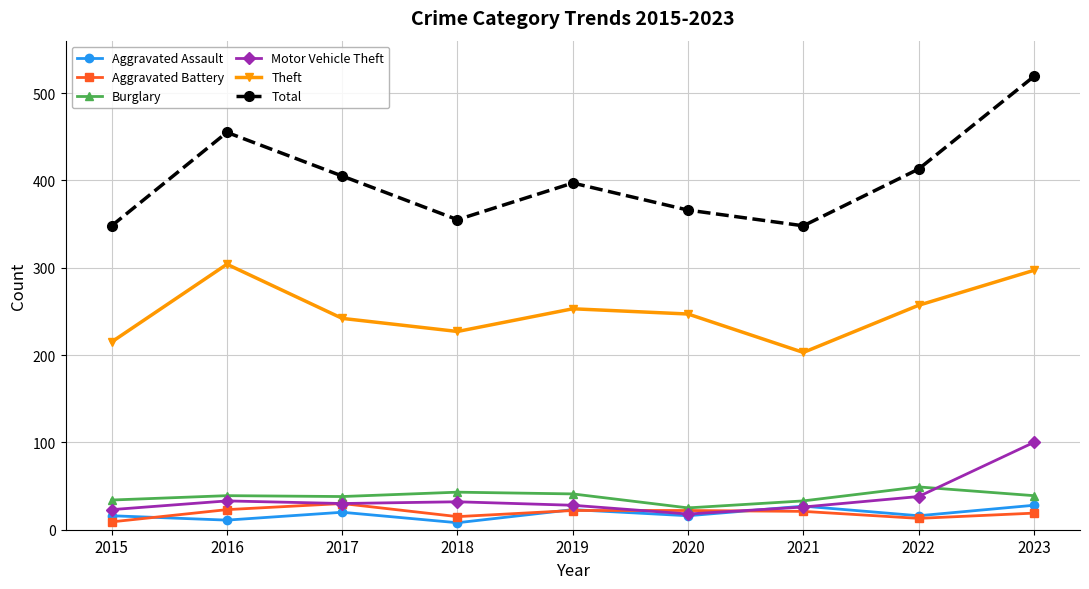

What is the maximum value shown in the chart?

519